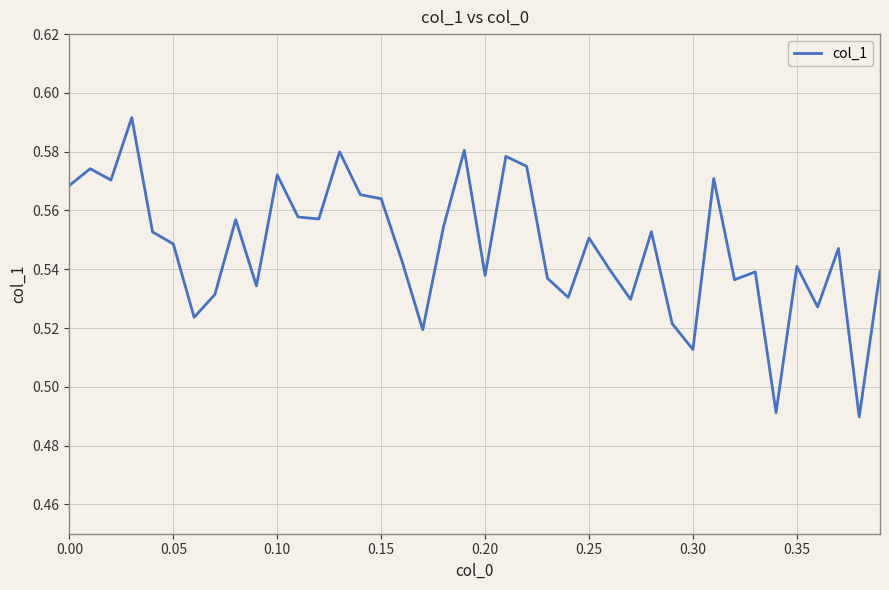

Does the chart have visible grid lines?

Yes